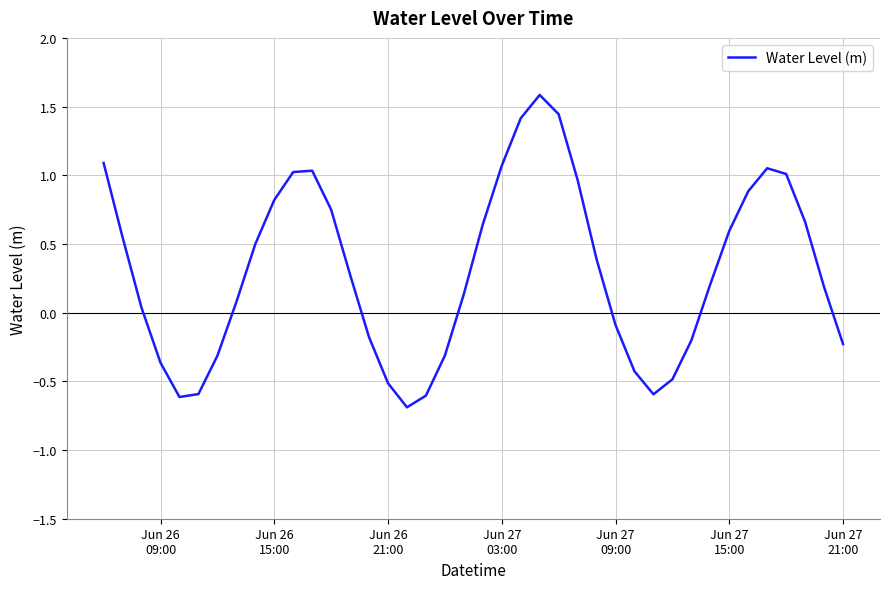

How many values are above zero?

25